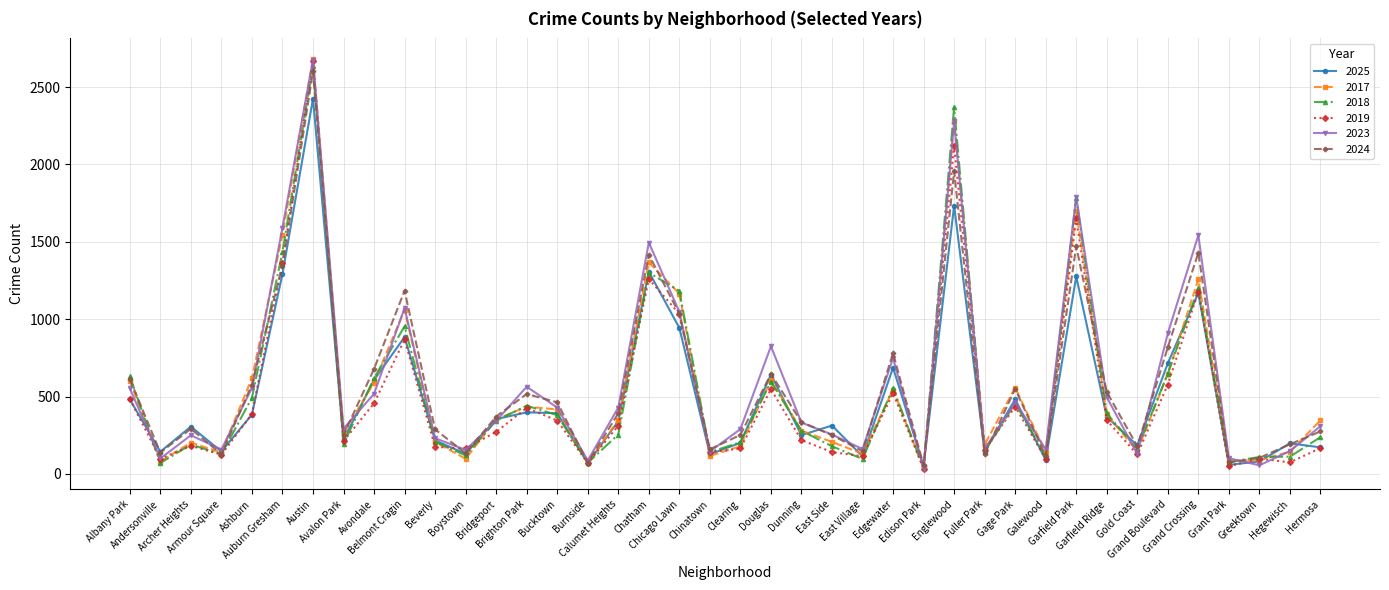

How many lines are shown in the chart?

6